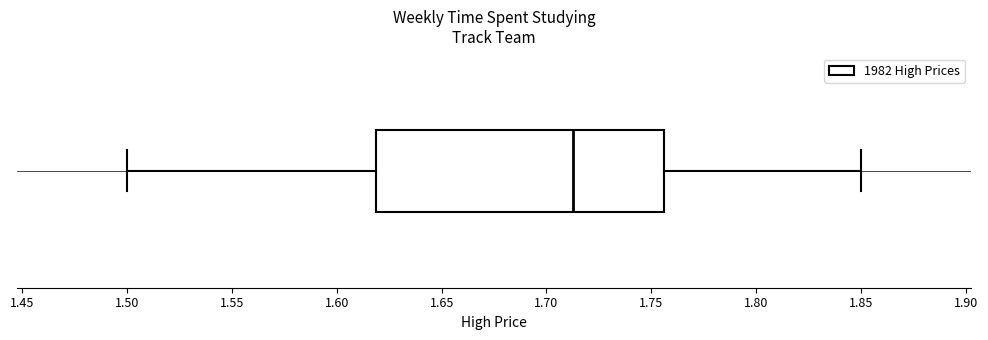

Where is the left edge of the box on the x-axis? The values are not printed on the chart, so give them approximately, as read against the axis.

1.620